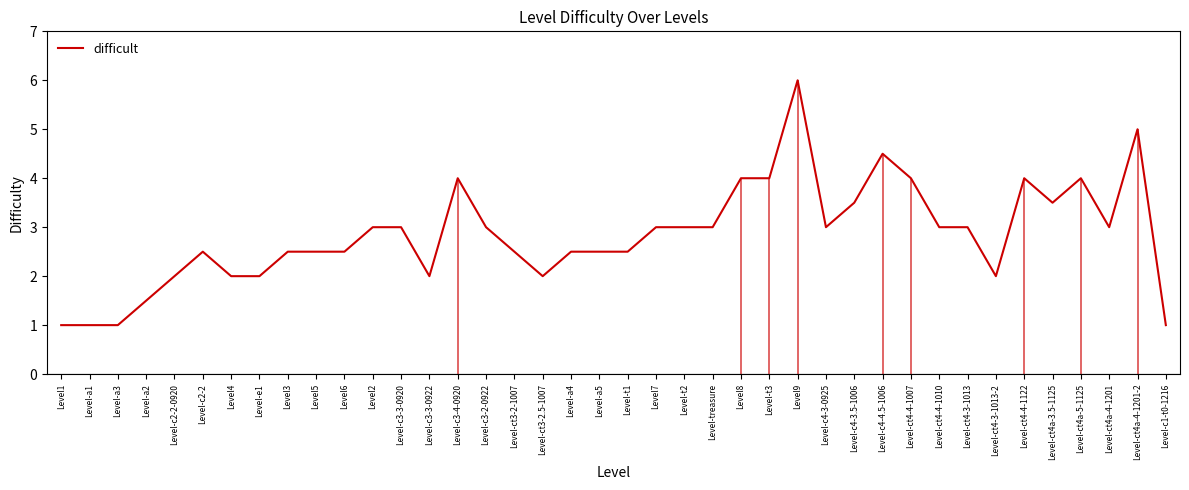

True or false: the data has more than 2 interior local peaks.

True